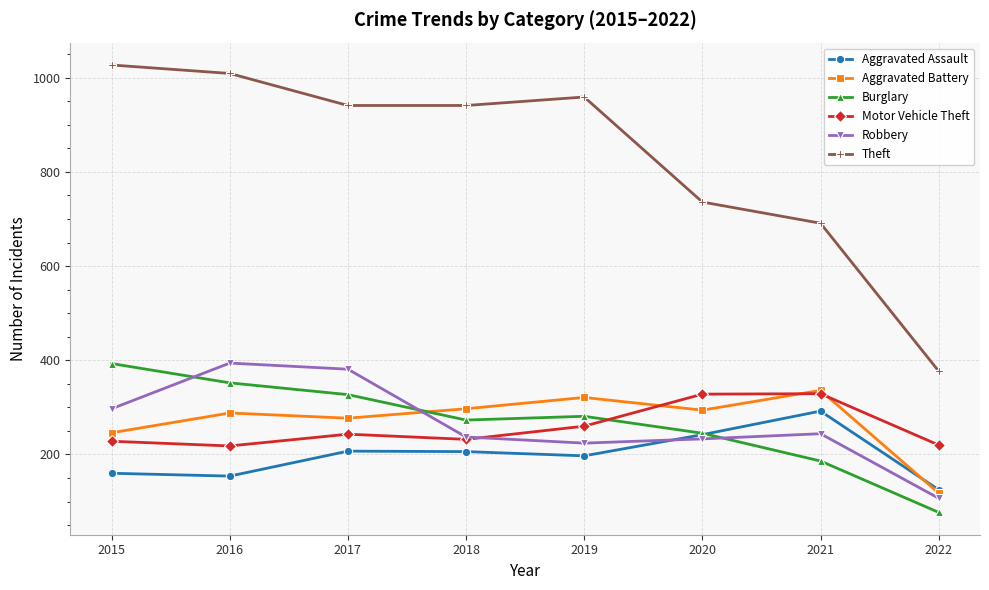

Is it true that Aggravated Battery equals 288 at 2016?

True